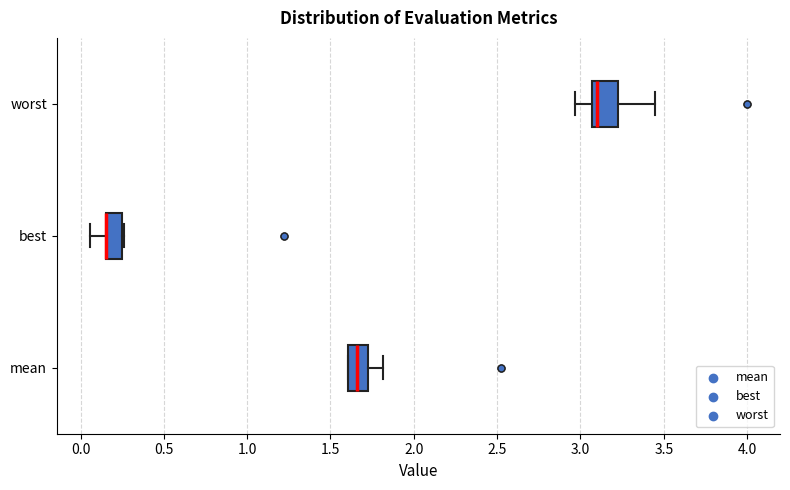

Reading bottom to top, transcribe this box plot: for each box, give where its median line is, the range the box spans, and where its two whiskers end, as read against the x-axis. The values are not printed on the chart, so give them approximately, as read against the axis.

mean: median 1.65, box 1.60 to 1.70, whiskers 1.60 to 1.80
best: median 0.15 (drawn on the box's left edge), box 0.15 to 0.25, whiskers 0.05 to 0.25
worst: median 3.10, box 3.05 to 3.25, whiskers 2.95 to 3.45